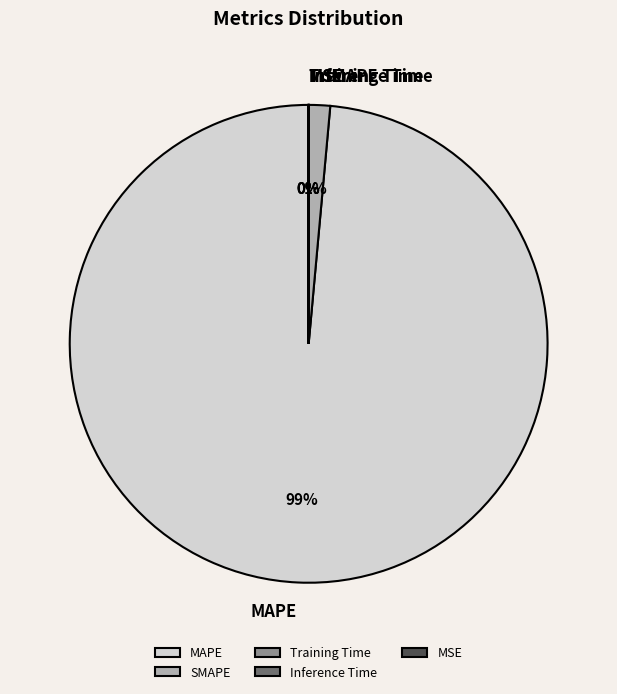

Is the sum of MAPE and SMAPE greater than half?

Yes